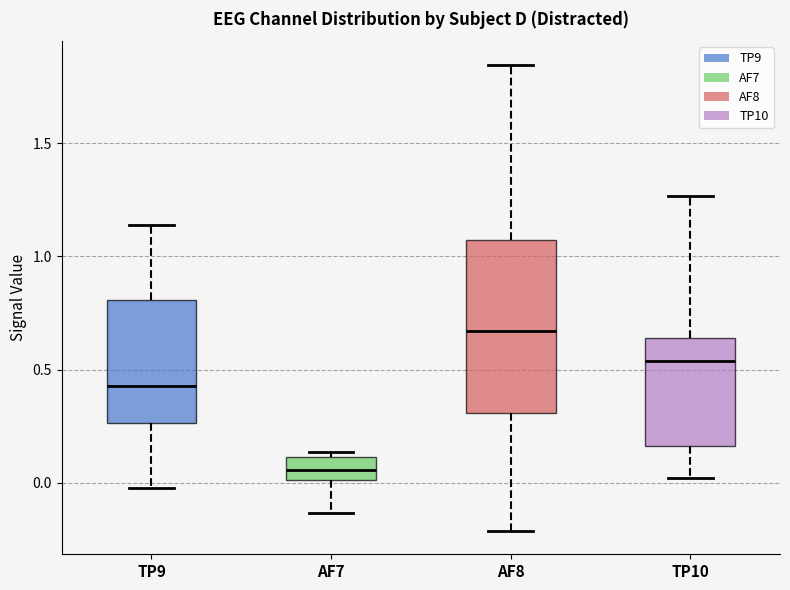

Comparing the boxes themselves (not the whiskers), which one is the tallest?

AF8